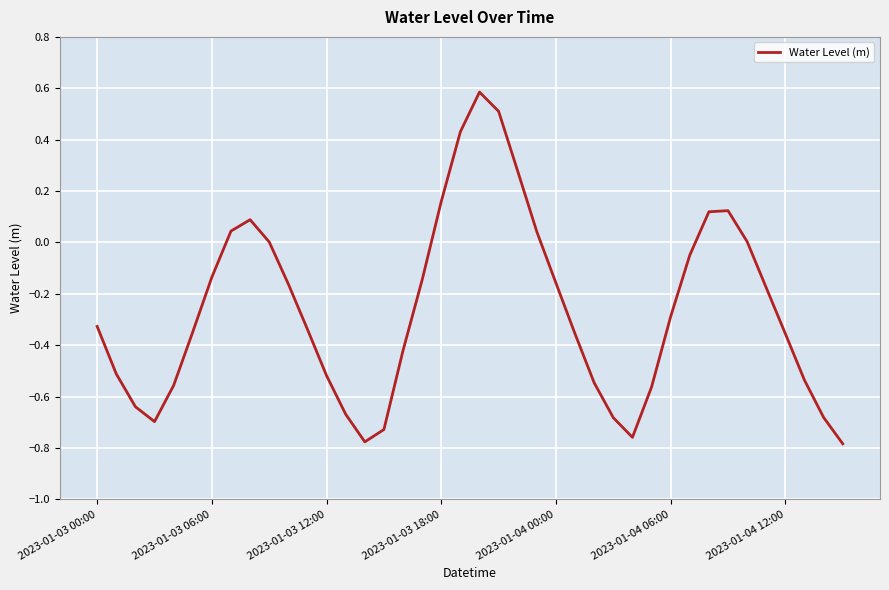

What is the maximum value shown in the chart?

0.6